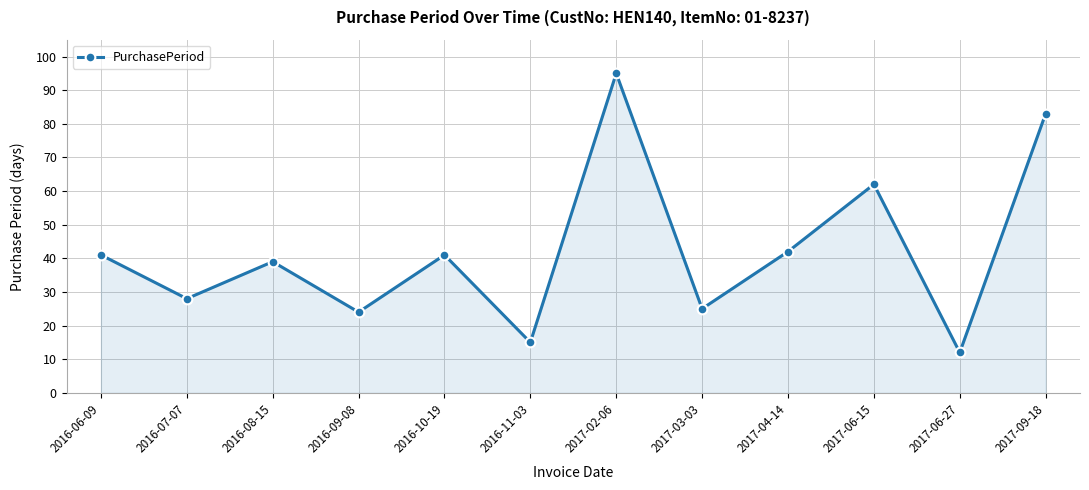

What is the difference between the values at 2016-11-03 and 2016-06-09?

26